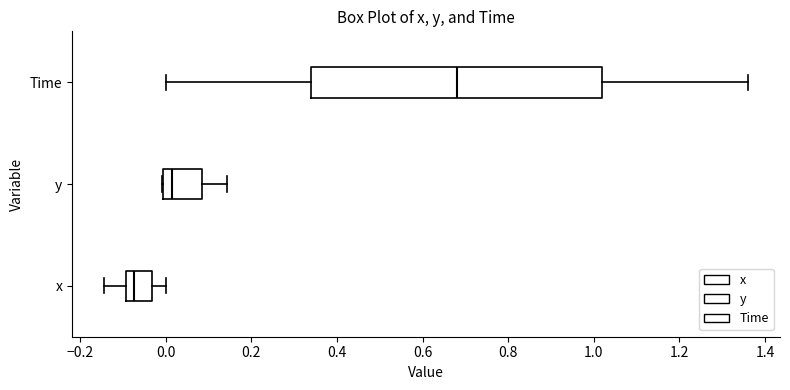

Reading bottom to top, transcribe this box plot: for each box, give where its median line is, the range the box spans, and where its two whiskers end, as read against the x-axis. The values are not printed on the chart, so give them approximately, as read against the axis.

x: median -0.08, box -0.10 to -0.04, whiskers -0.14 to 0.00
y: median 0.02, box 0.00 to 0.08, whiskers 0.00 to 0.14
Time: median 0.68, box 0.34 to 1.02, whiskers 0.00 to 1.36